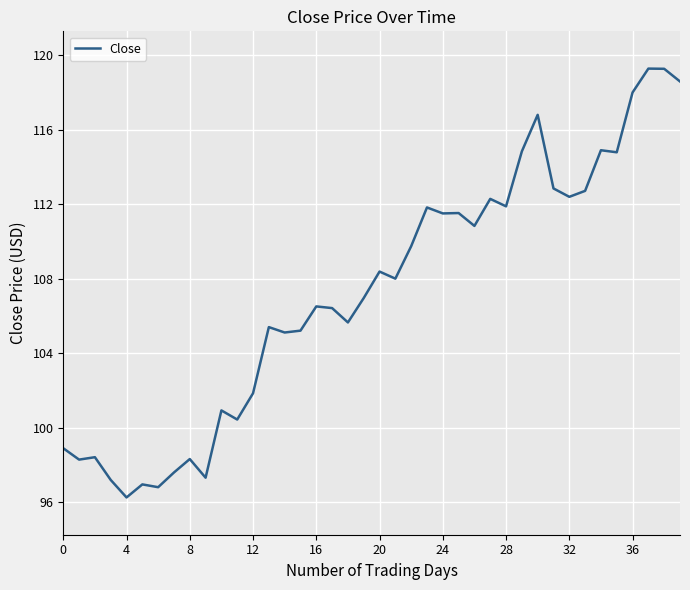

What is the difference between the maximum and minimum values?

23.0